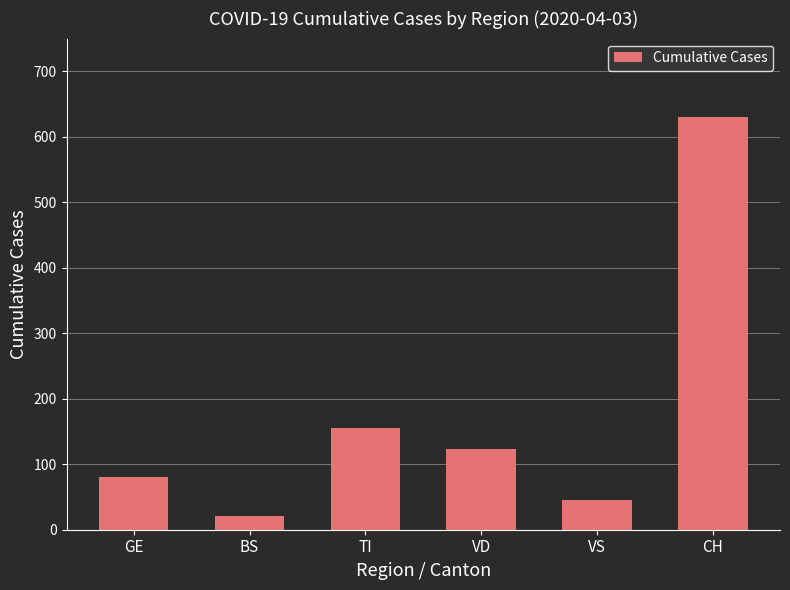

Does the chart contain stacked bars?

No